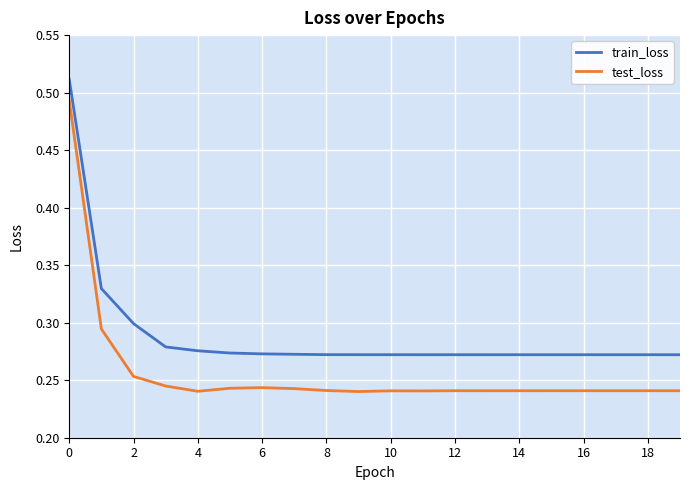

List the series in order of their peak value, highest first.

train_loss, test_loss